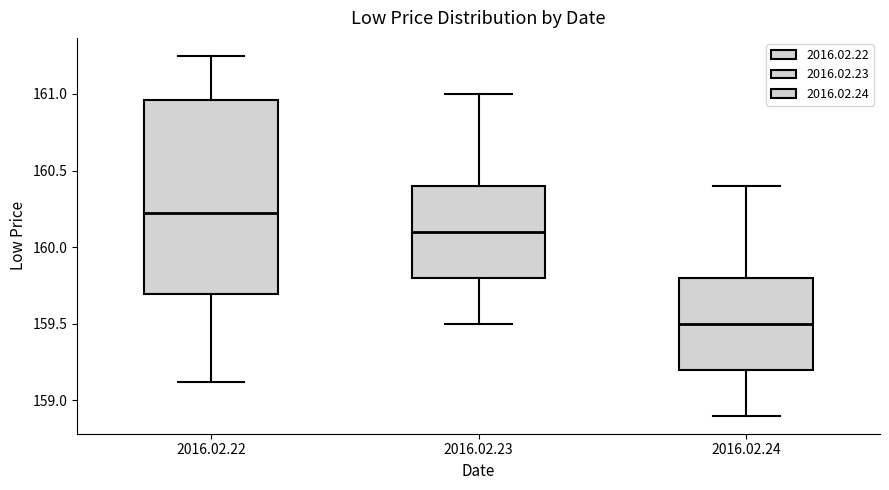

Reading left to right, read every box against the y-axis: the position of its median line, the range the box covers, and the ends of its whiskers. The values are not printed on the chart, so give them approximately, as read against the axis.

2016.02.22: median 160.25, box 159.70 to 160.95, whiskers 159.10 to 161.25
2016.02.23: median 160.10, box 159.80 to 160.40, whiskers 159.50 to 161.00
2016.02.24: median 159.50, box 159.20 to 159.80, whiskers 158.90 to 160.40